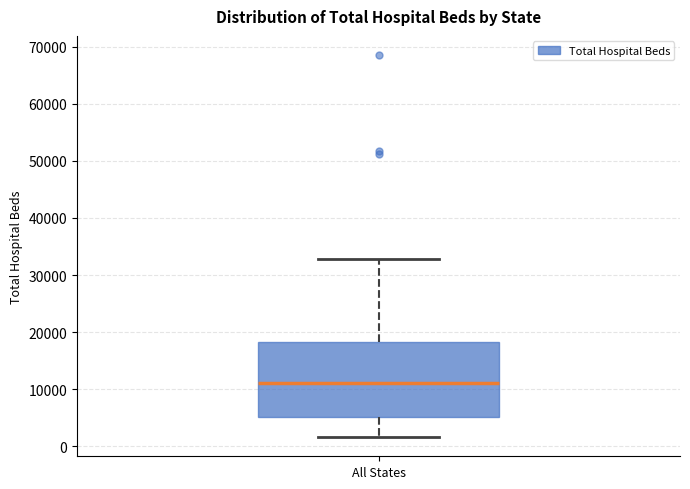

Read this box plot against the y-axis: the position of the median line, the range covered by the box, and the ends of both whiskers. The values are not printed on the chart, so give them approximately, as read against the axis.

median 11000, box 5000 to 18000, whiskers 2000 to 33000